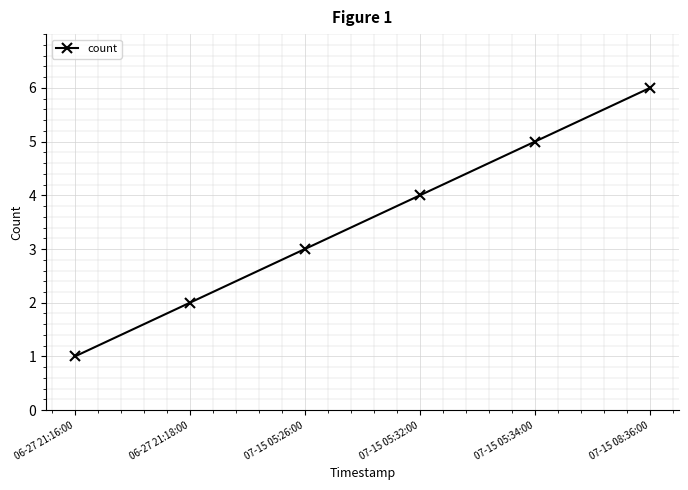

How many series are shown in this chart?

1